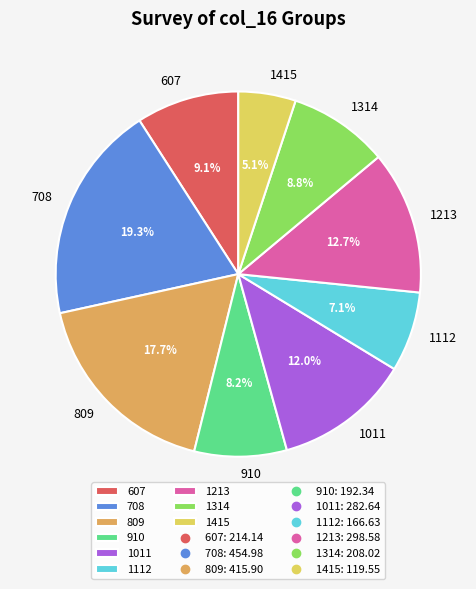

What is the ratio of the value at 1011 to the value at 708?

0.6